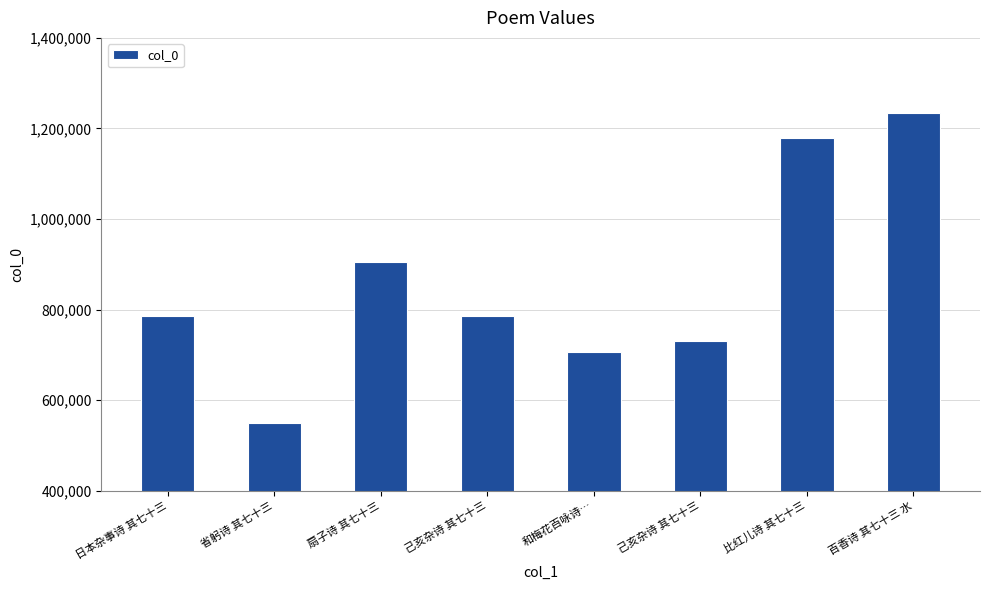

Are the bars horizontal?

No